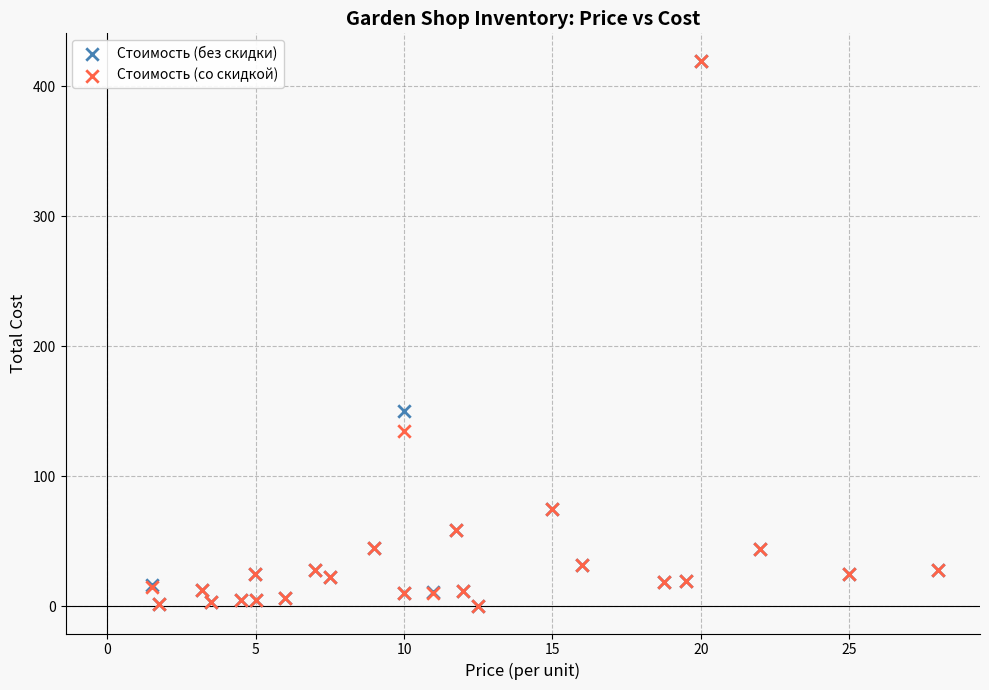

In the Стоимость (без скидки) series, what Y value is closest to 209?

150.0